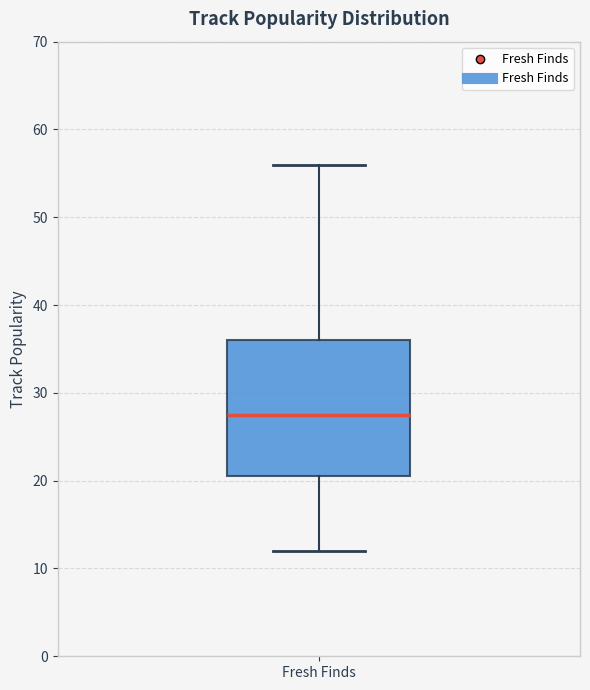

Transcribe this box plot: give where the median line is, the range the box spans, and where the two whiskers end, as read against the y-axis. The values are not printed on the chart, so give them approximately, as read against the axis.

median 28, box 21 to 36, whiskers 12 to 56